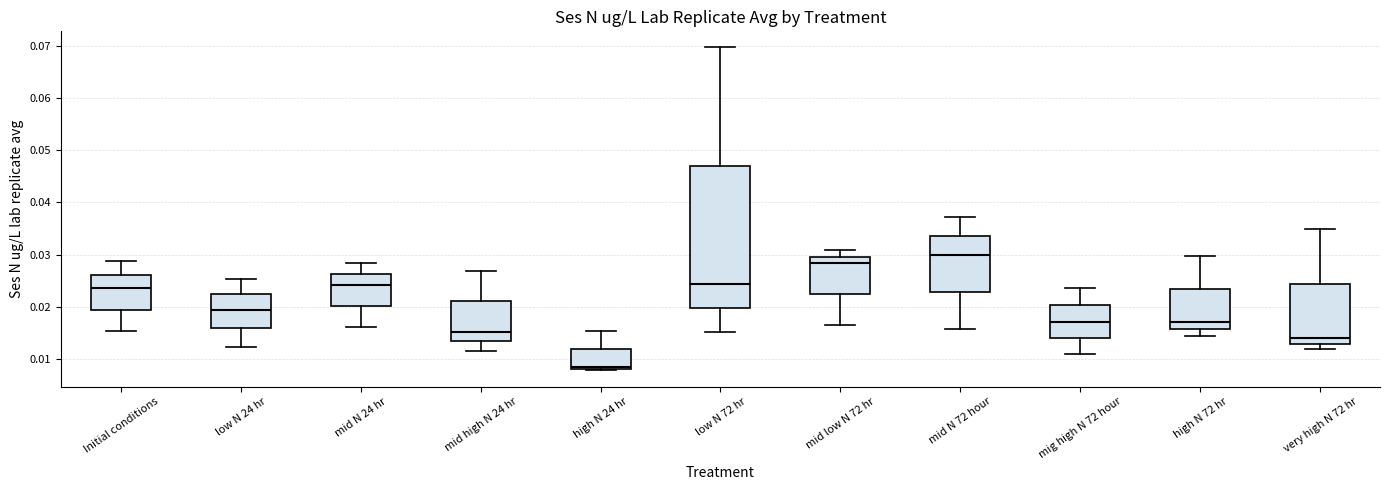

Comparing the boxes themselves (not the whiskers), which one is the tallest?

low N 72 hr